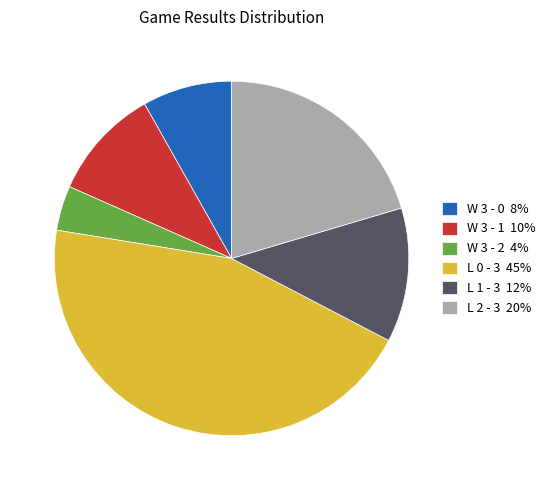

True or false: W 3 - 0 8% accounts for 8% of the total.

True